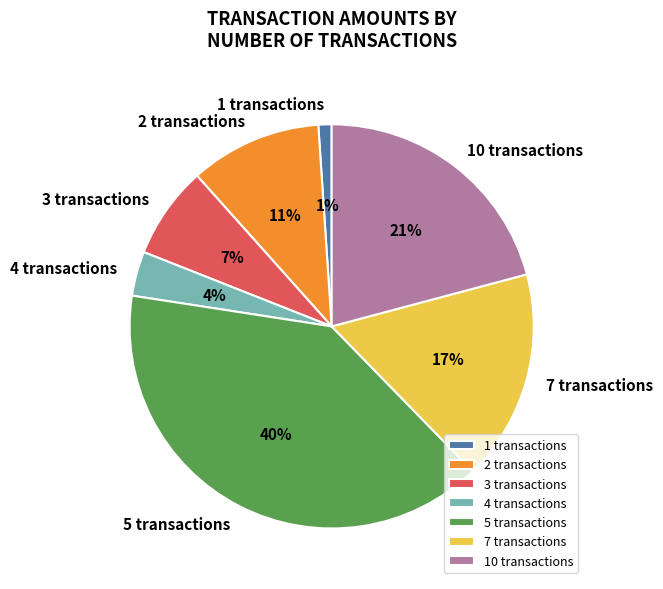

Is there any slice that represents more than half of the pie?

No